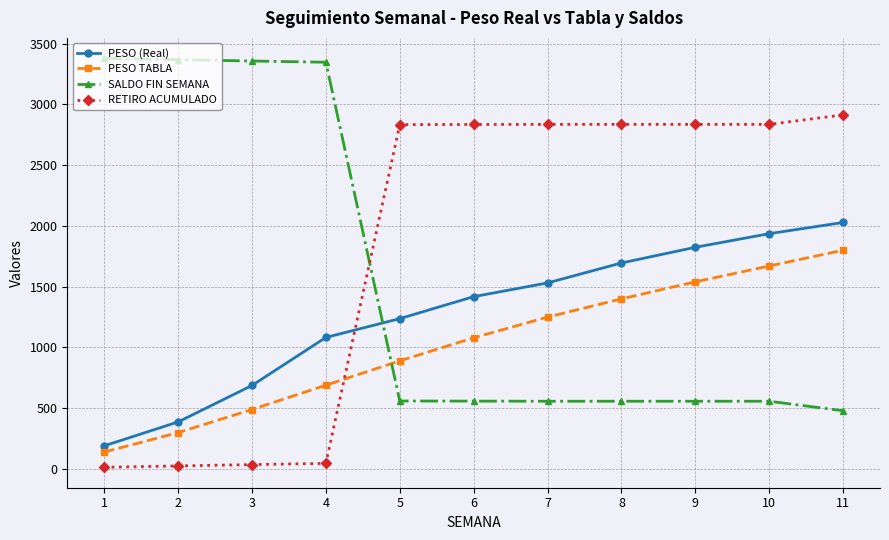

What is the greatest value displayed?

3378.0